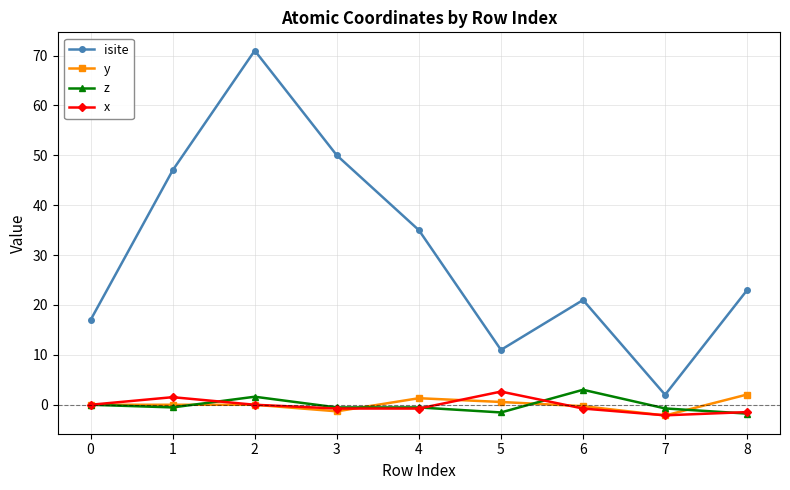

True or false: x has more than 2 interior local peaks.

False